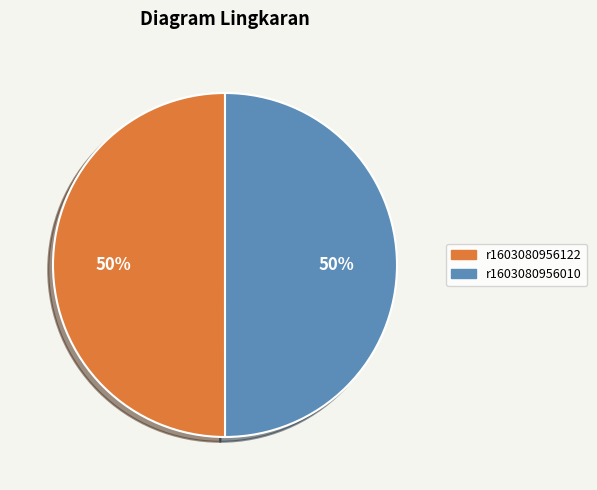

Approximately how many times larger is the value at r1603080956010 compared to r1603080956122?

1.0